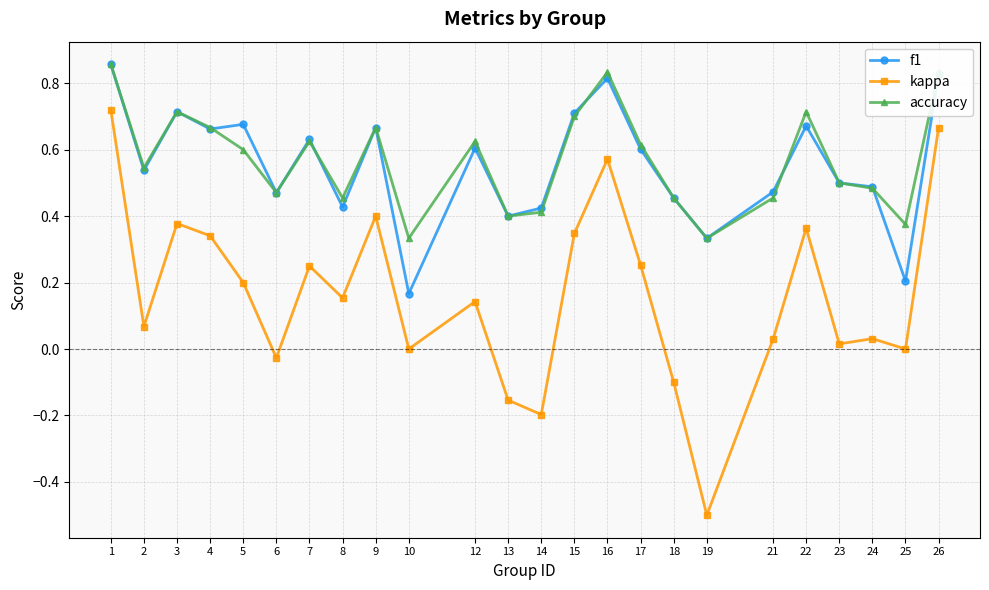

What is the smallest value displayed?

-0.5